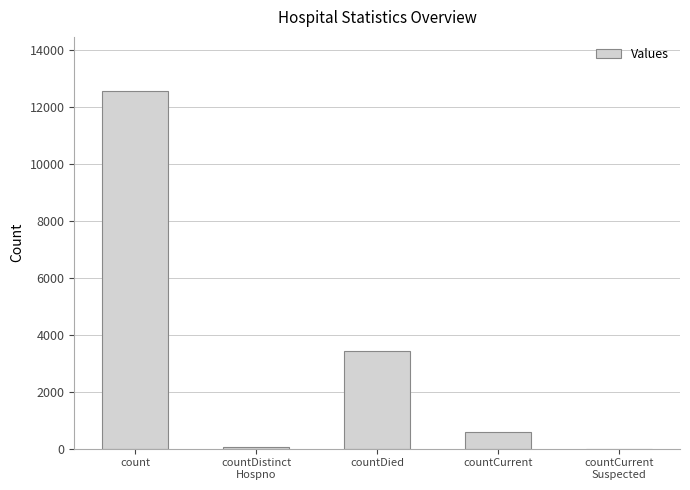

At which label does the data first exceed 586?

count